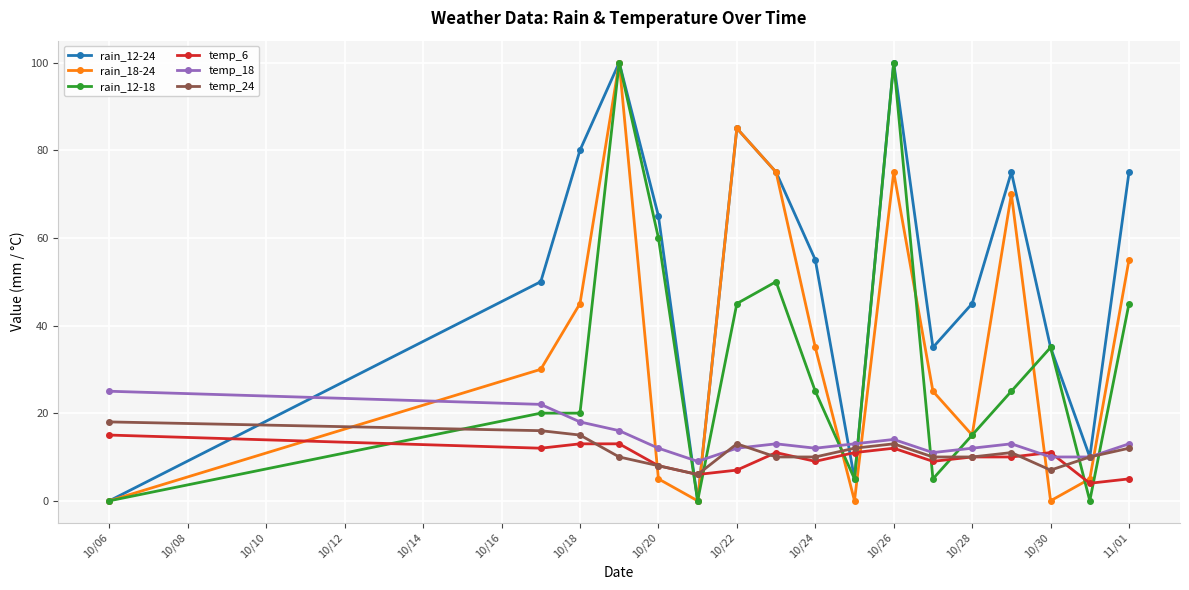

What is the maximum value shown in the chart?

100